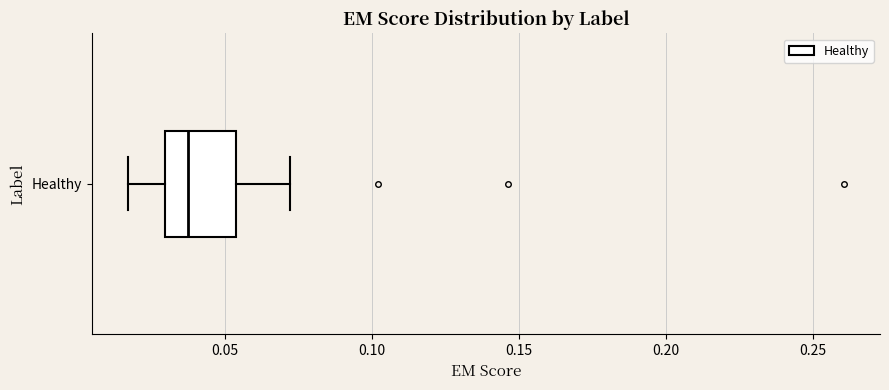

Read this box plot against the x-axis: the position of the median line, the range covered by the box, and the ends of both whiskers. The values are not printed on the chart, so give them approximately, as read against the axis.

median 0.035, box 0.030 to 0.055, whiskers 0.015 to 0.070